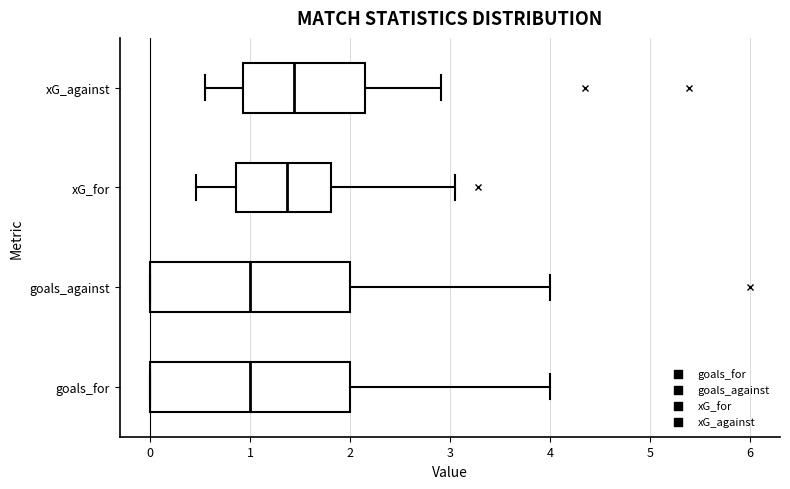

Reading bottom to top, read every box against the x-axis: the position of its median line, the range the box covers, and the ends of its whiskers. The values are not printed on the chart, so give them approximately, as read against the axis.

goals_for: median 1.0, box 0.0 to 2.0, whiskers 0.0 to 4.0
goals_against: median 1.0, box 0.0 to 2.0, whiskers 0.0 to 4.0
xG_for: median 1.4, box 0.9 to 1.8, whiskers 0.5 to 3.0
xG_against: median 1.4, box 0.9 to 2.2, whiskers 0.5 to 2.9